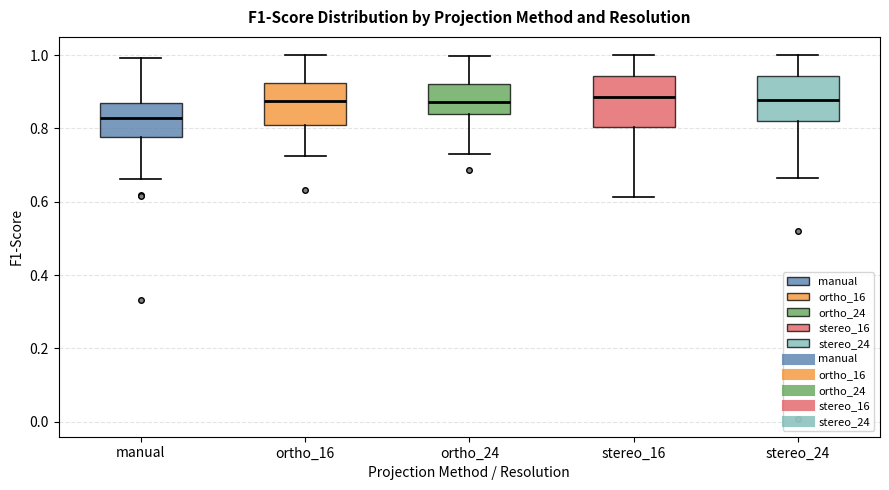

Reading left to right, read every box against the y-axis: the position of its median line, the range the box covers, and the ends of its whiskers. The values are not printed on the chart, so give them approximately, as read against the axis.

manual: median 0.82, box 0.78 to 0.86, whiskers 0.66 to 1.00
ortho_16: median 0.88, box 0.80 to 0.92, whiskers 0.72 to 1.00
ortho_24: median 0.88, box 0.84 to 0.92, whiskers 0.74 to 1.00
stereo_16: median 0.88, box 0.80 to 0.94, whiskers 0.62 to 1.00
stereo_24: median 0.88, box 0.82 to 0.94, whiskers 0.66 to 1.00